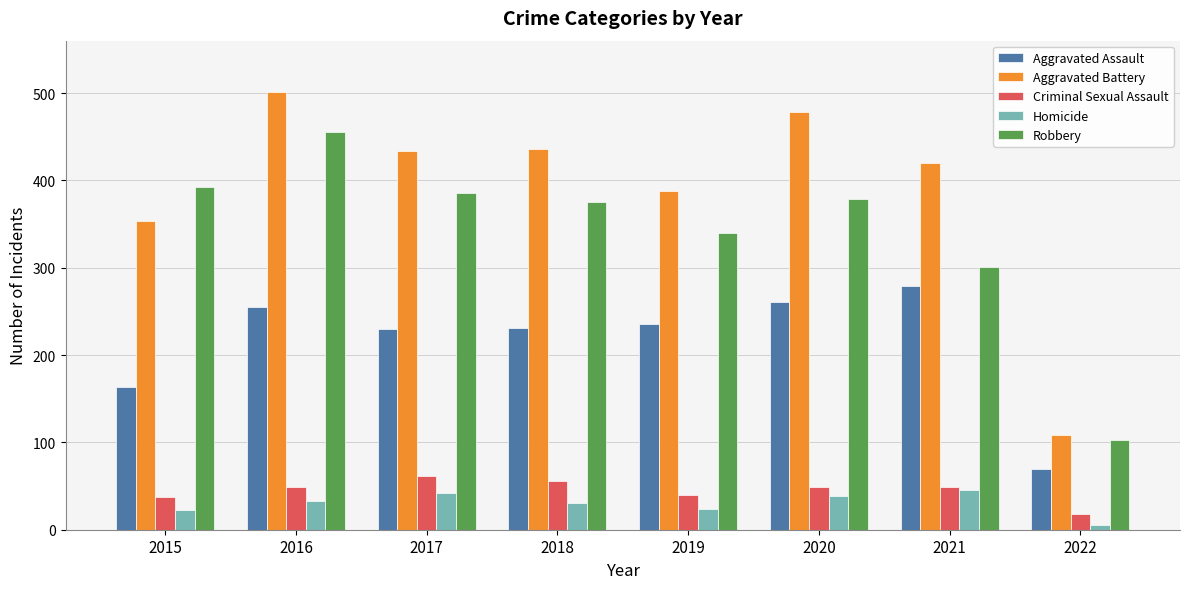

Where is Aggravated Battery nearest to the value 304?

2015